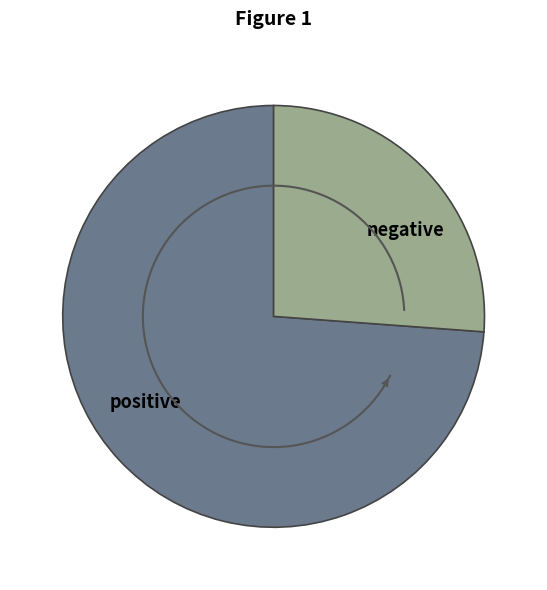

To the nearest percent, what is the difference between the largest and smallest slice percentages?

48%